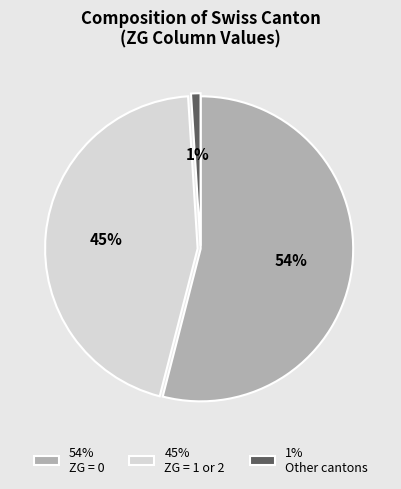

True or false: 1% Other cantons accounts for 11% of the total.

False